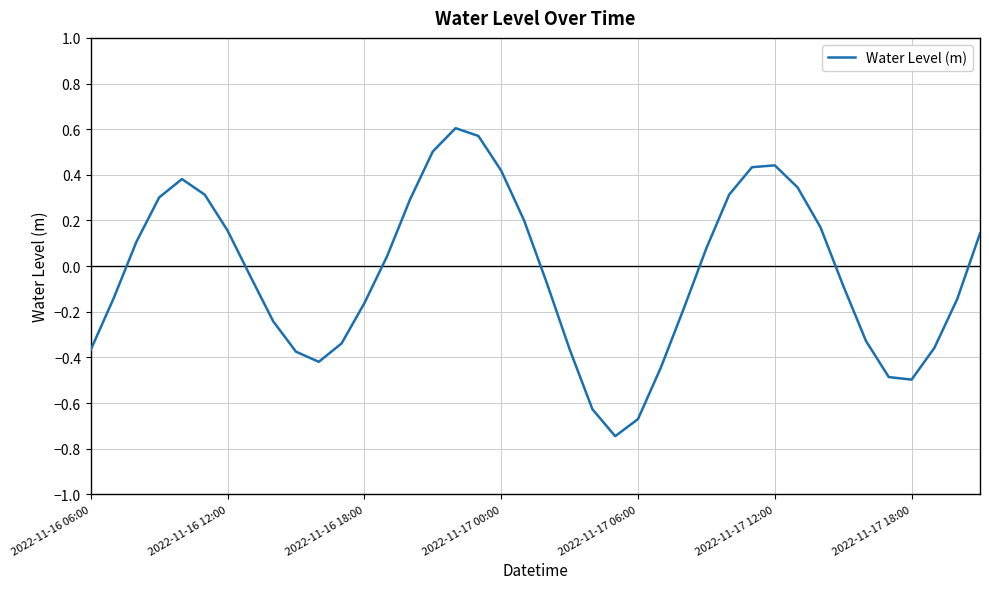

What is the difference between the maximum and minimum values?

1.3